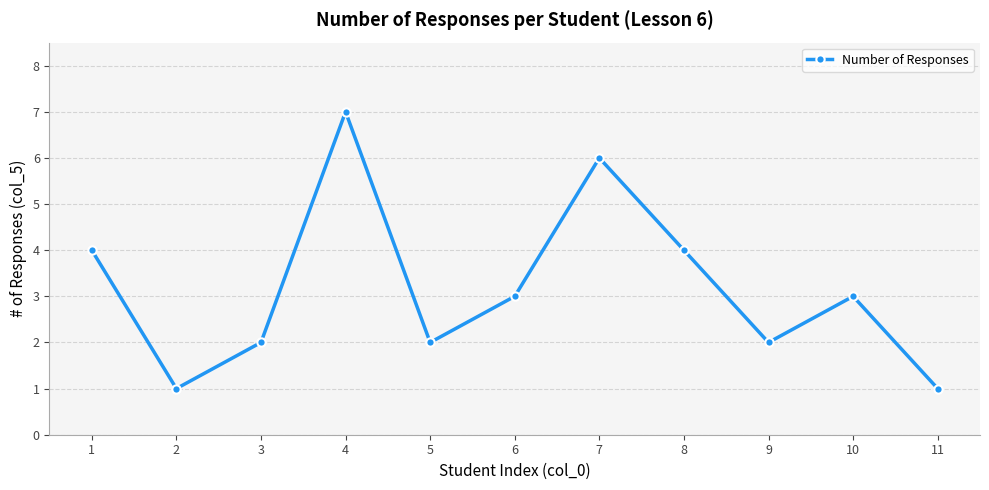

Approximately how many times larger is the value at 3 compared to 10?

0.7